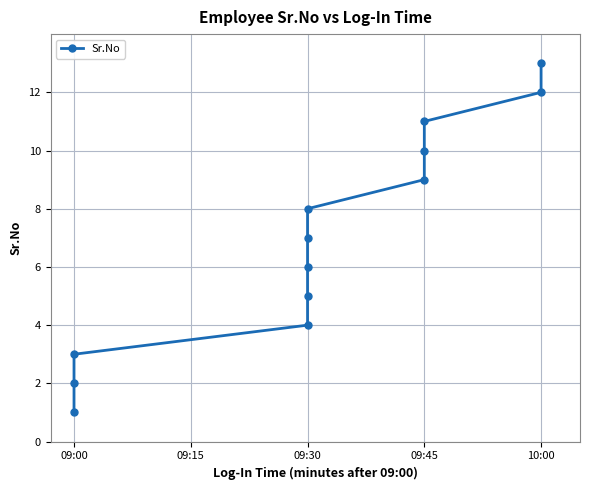

True or false: the data has more than 2 interior local peaks.

False